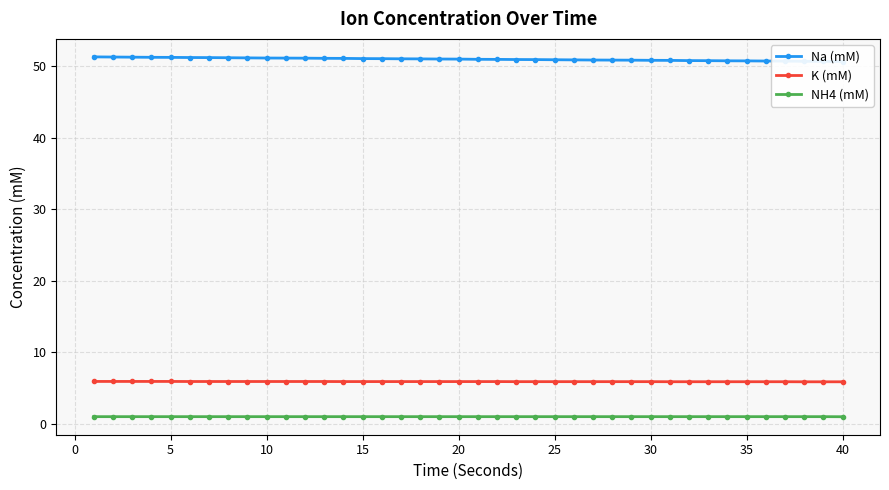

True or false: K (mM) and NH4 (mM) intersect in this chart.

False